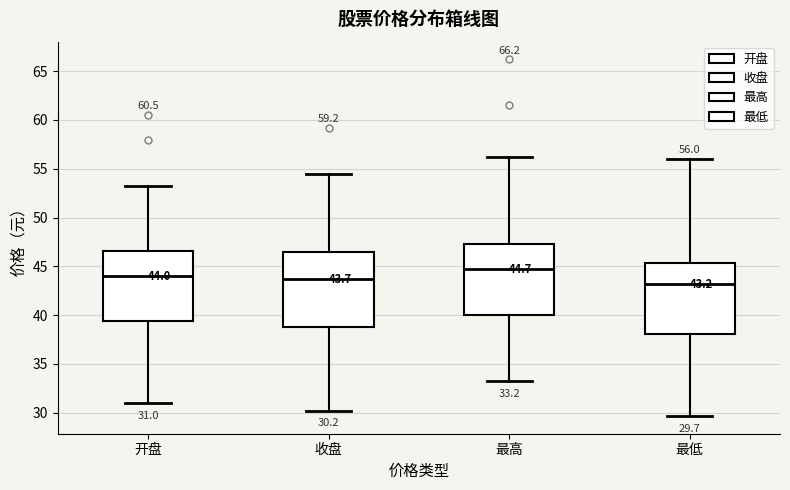

Which box has the highest median line?

最高